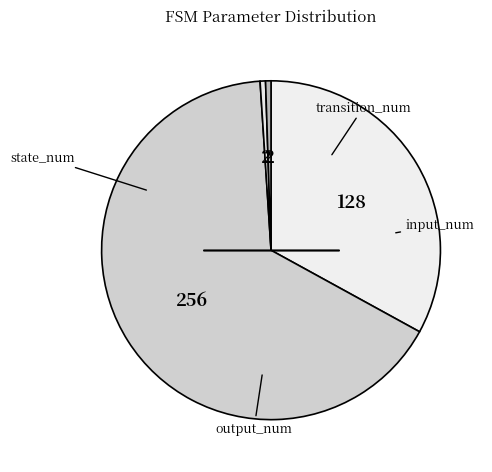

How many slices are in this pie chart?

4